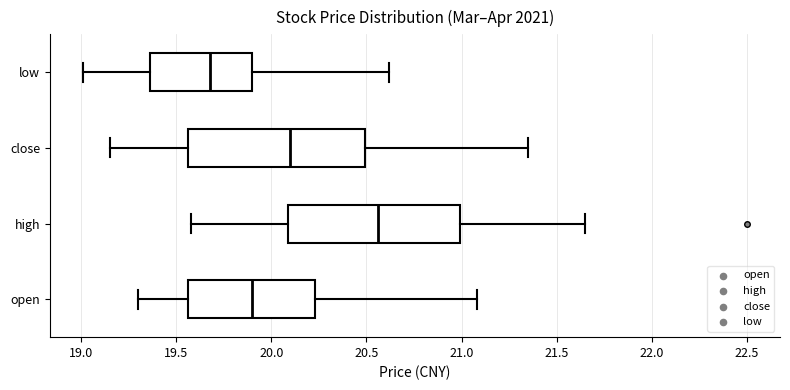

Reading bottom to top, transcribe this box plot: for each box, give where its median line is, the range the box spans, and where its two whiskers end, as read against the x-axis. The values are not printed on the chart, so give them approximately, as read against the axis.

open: median 19.90, box 19.55 to 20.25, whiskers 19.30 to 21.10
high: median 20.55, box 20.10 to 21.00, whiskers 19.60 to 21.65
close: median 20.10, box 19.55 to 20.50, whiskers 19.15 to 21.35
low: median 19.70, box 19.35 to 19.90, whiskers 19.00 to 20.60